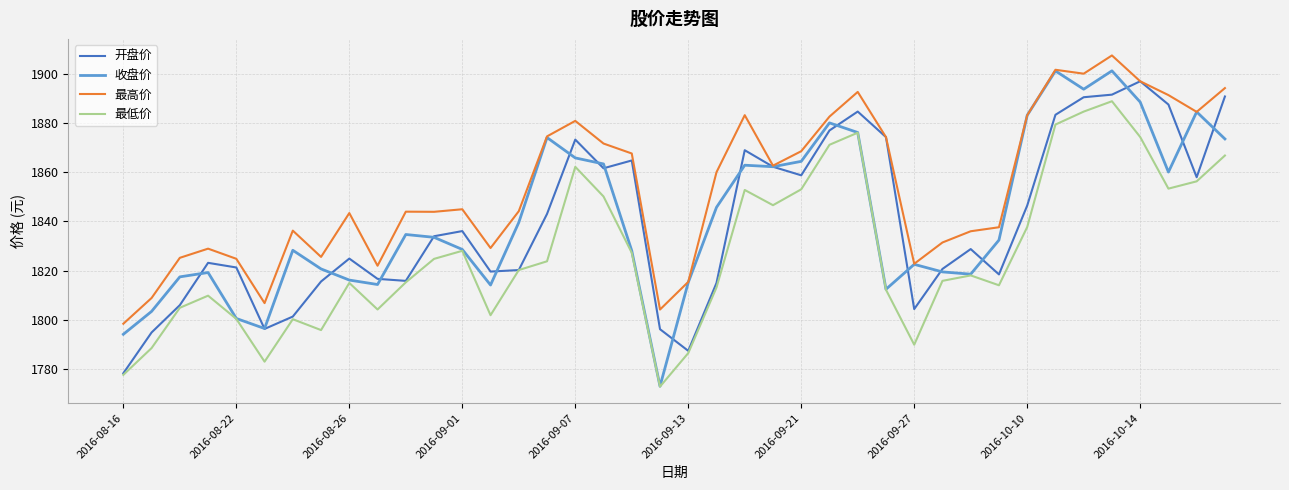

What is the maximum value shown in the chart?

1907.6